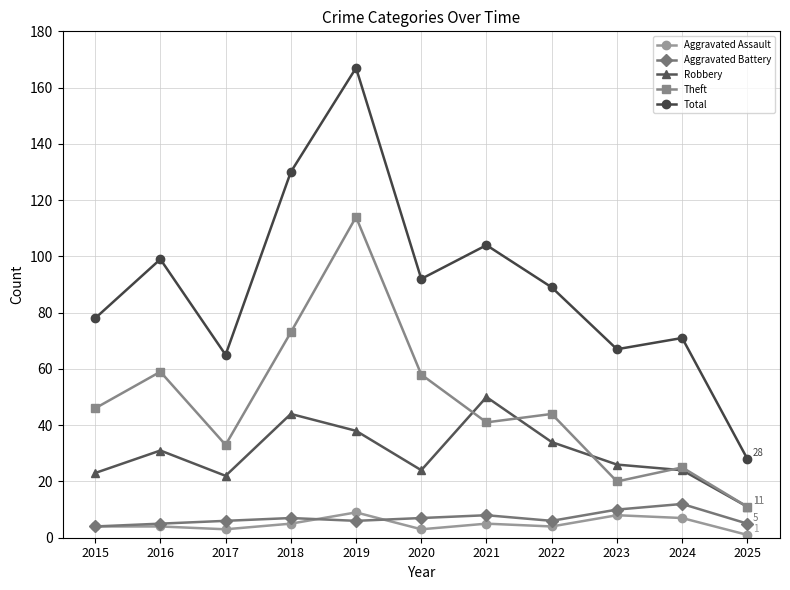

What is the value of the Robbery point at the 11th from the left?

11